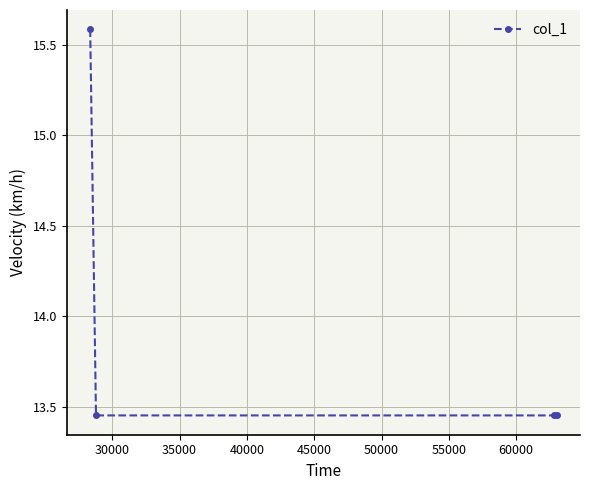

How many categories are shown in the chart?

4